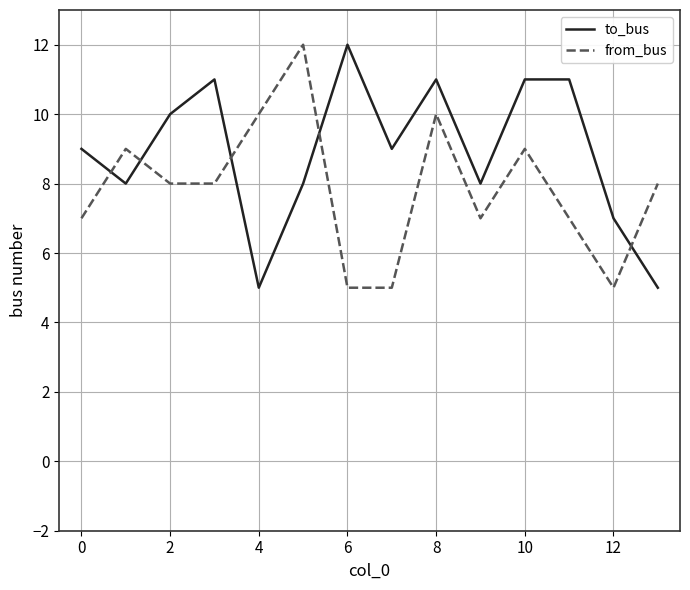

What is the highest value of the from_bus series?

12